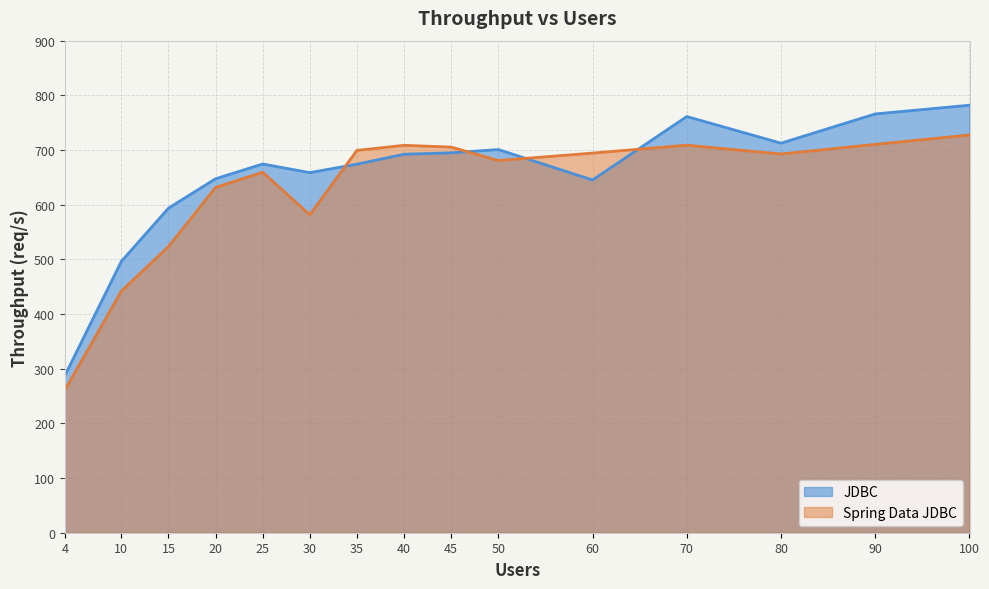

What is the greatest value displayed?

781.9